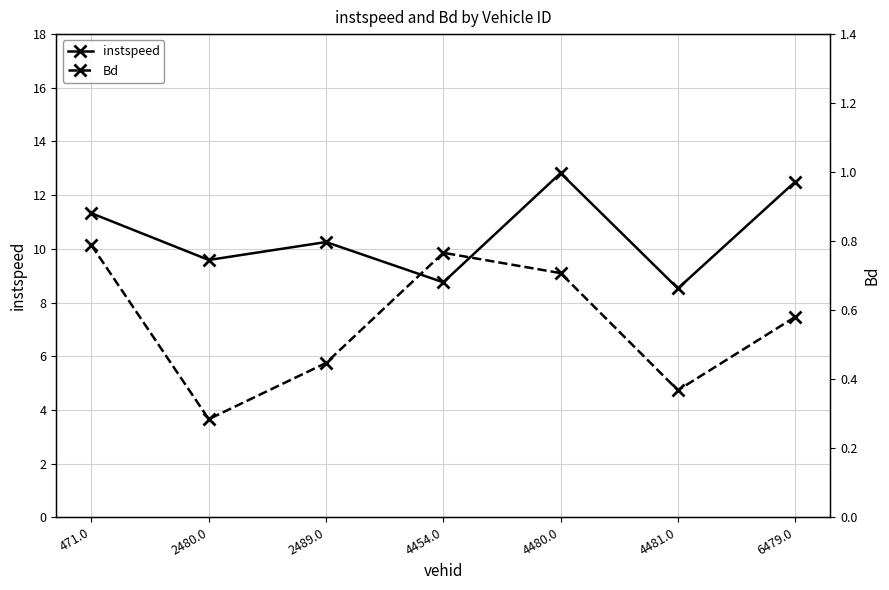

How many interior local peaks does the instspeed series have?

2